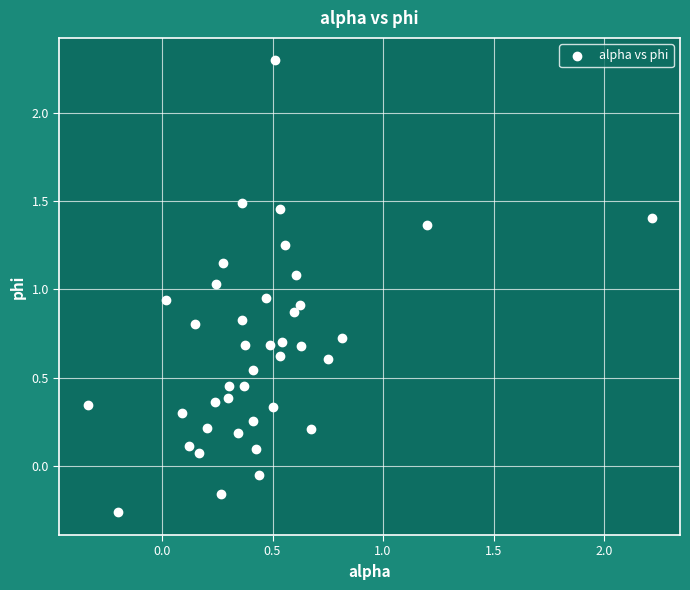

What is the range of X values (max minus min)?

2.6